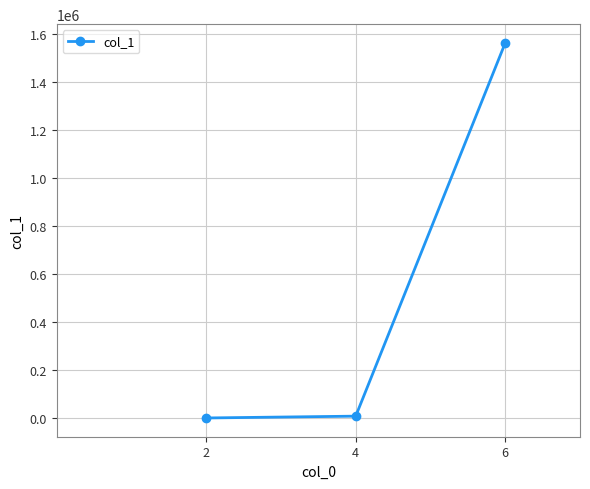

Is it true that the value at 6 is 1564844?

True